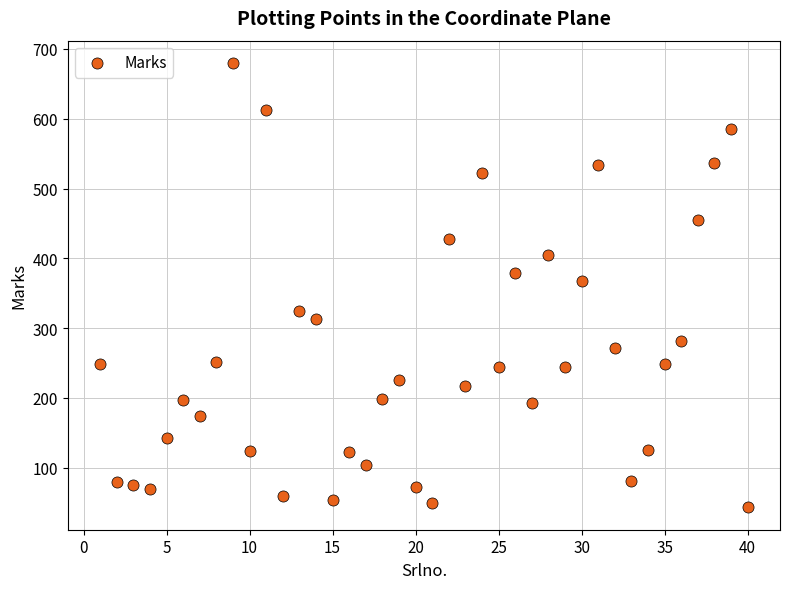

What is the range of X values (max minus min)?

39